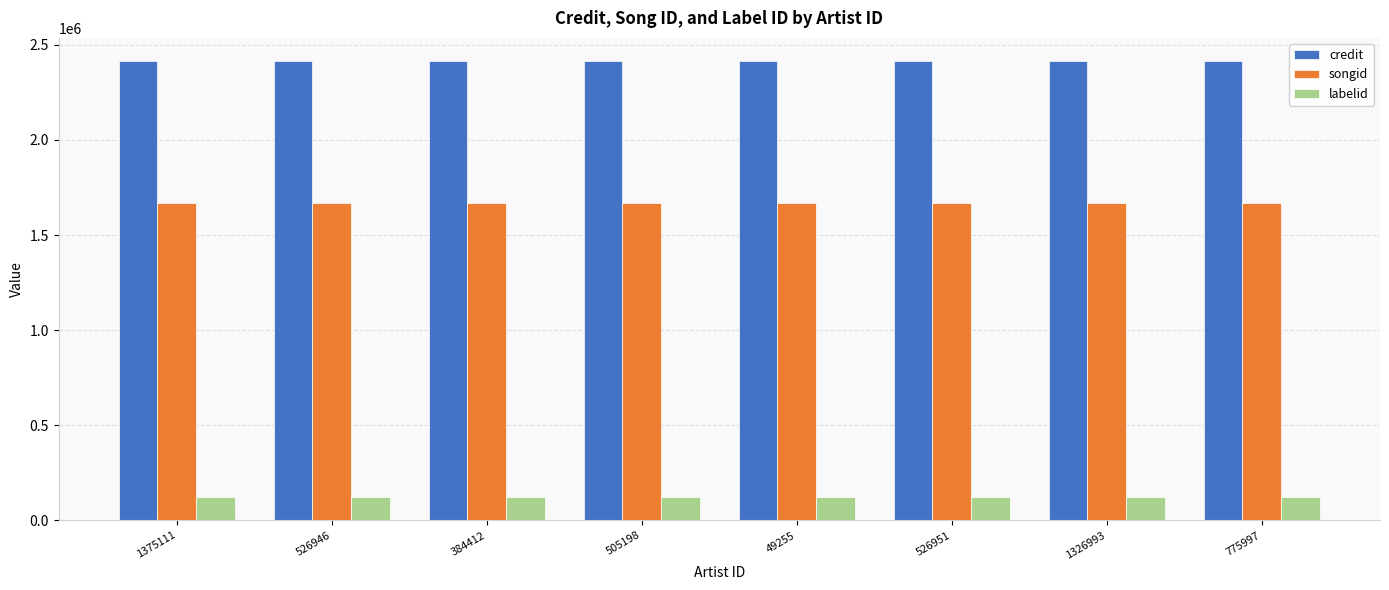

What is the average value of the credit series?

2415601